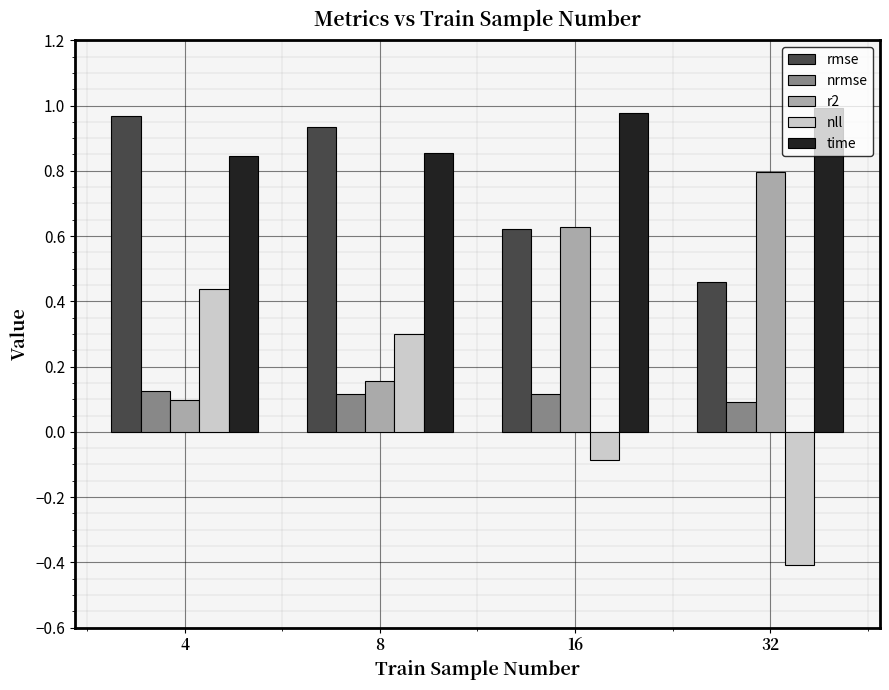

Rank the categories by r2 value from highest to lowest.

32, 16, 8, 4